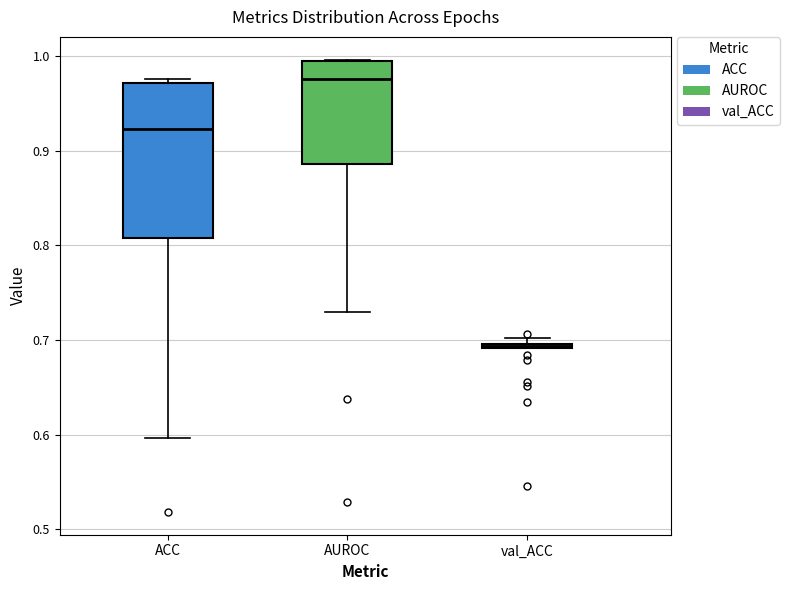

Which box's median line is the highest?

AUROC